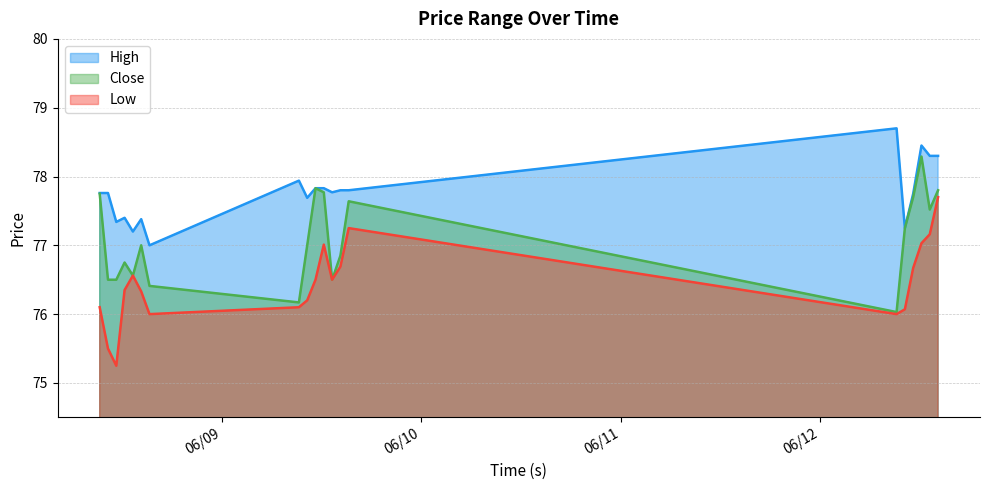

Reading left to right, what are all the values shown in this chart?

High: 77.8	77.8	77.3	77.4	77.2	77.4	77.0	77.9	77.7	77.8	77.8	77.8	77.8	77.8	78.7	77.2	77.8	78.4	78.3	78.3
Close: 77.8	76.5	76.5	76.8	76.6	77.0	76.4	76.2	77.0	77.8	77.8	76.5	76.8	77.6	76.0	77.2	77.7	78.3	77.5	77.8
Low: 76.1	75.5	75.2	76.3	76.6	76.3	76.0	76.1	76.2	76.5	77.0	76.5	76.7	77.2	76.0	76.1	76.7	77.0	77.2	77.7